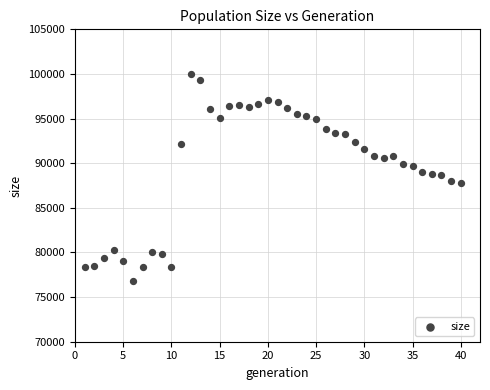

What is the range of X values (max minus min)?

39